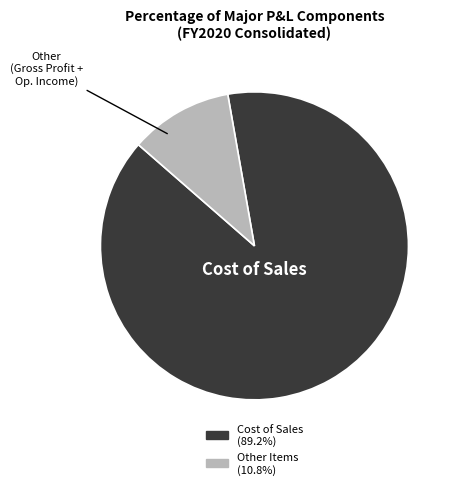

Does any single category account for the majority?

Yes